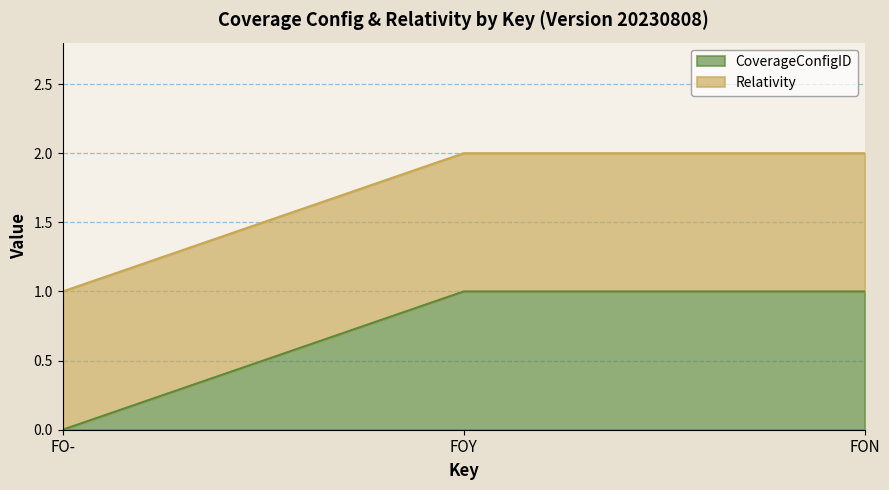

What is the label of the 3rd point from the left?

FON